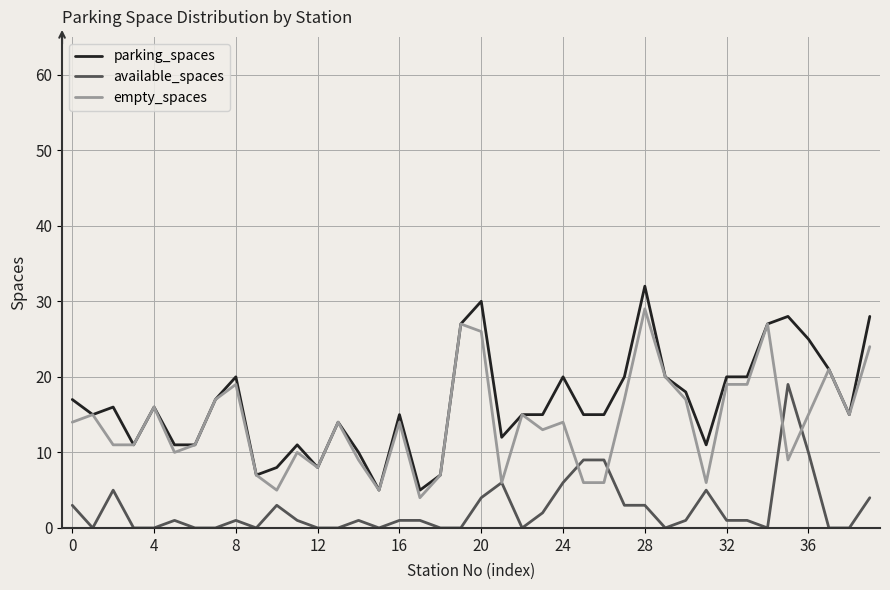

Which series has the widest spread of values?

parking_spaces